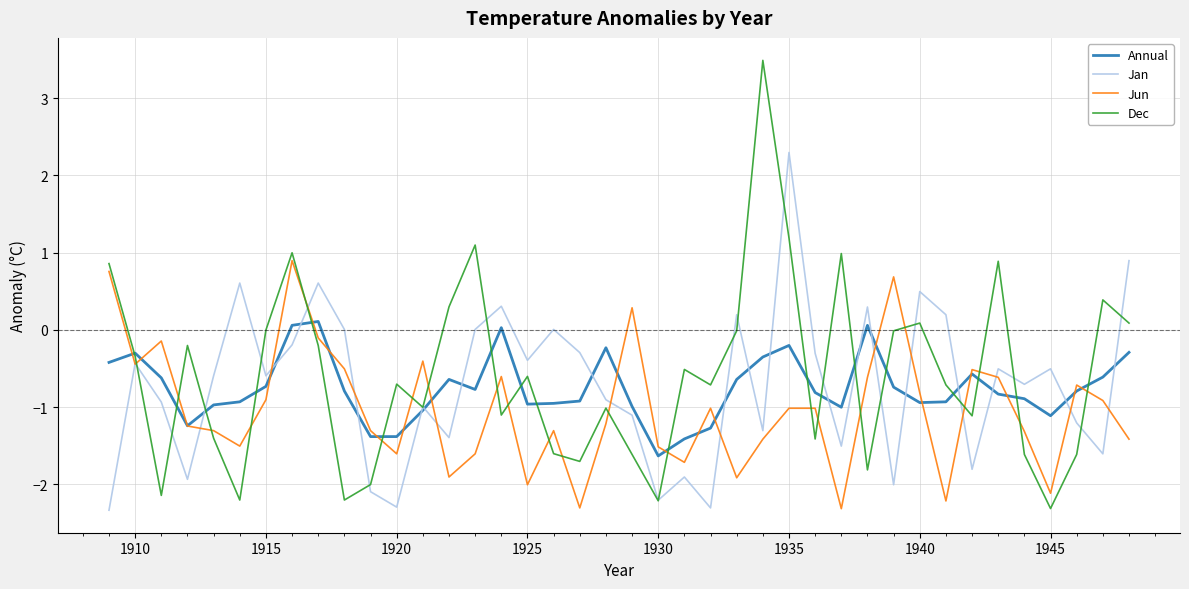

Which series has the largest range (max minus min)?

Dec